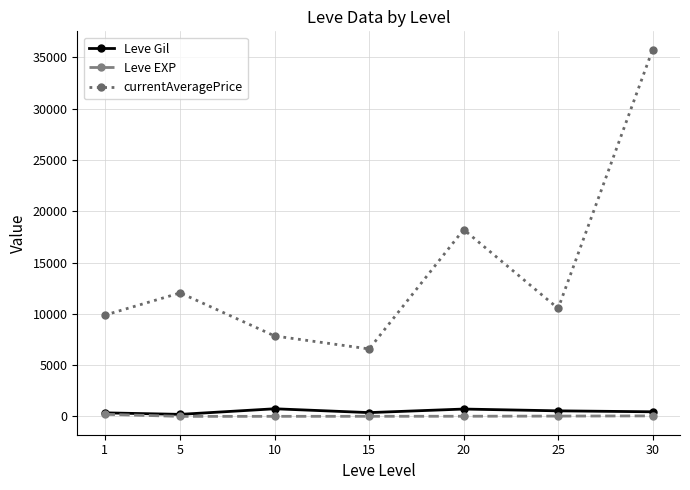

What is the sum of all Leve Gil values?

3389.0